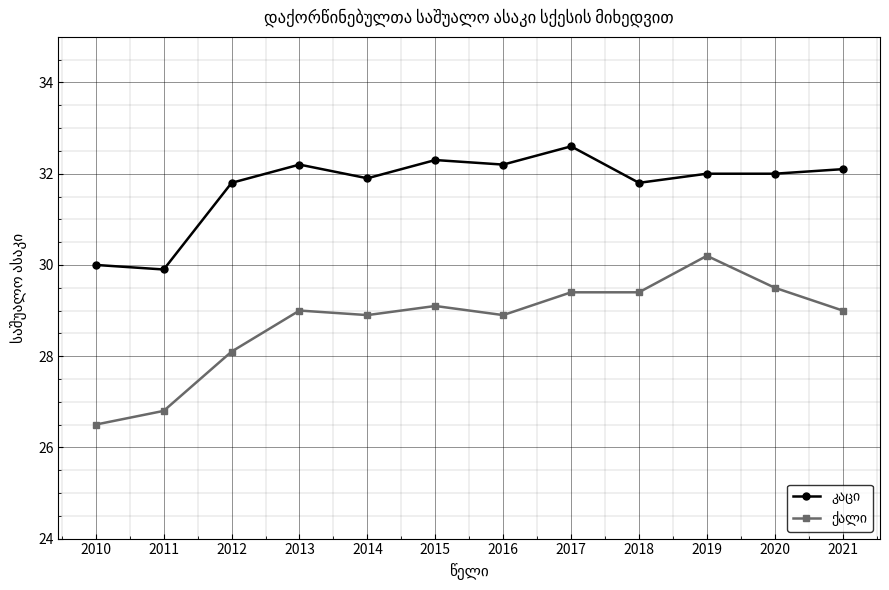

What is the spread (max minus min) of values at 2013?

3.2